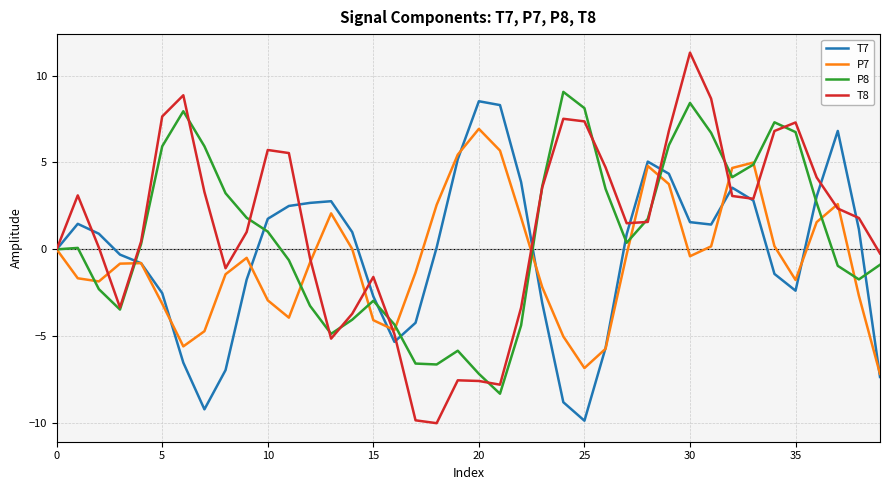

Which series has the largest range (max minus min)?

T8